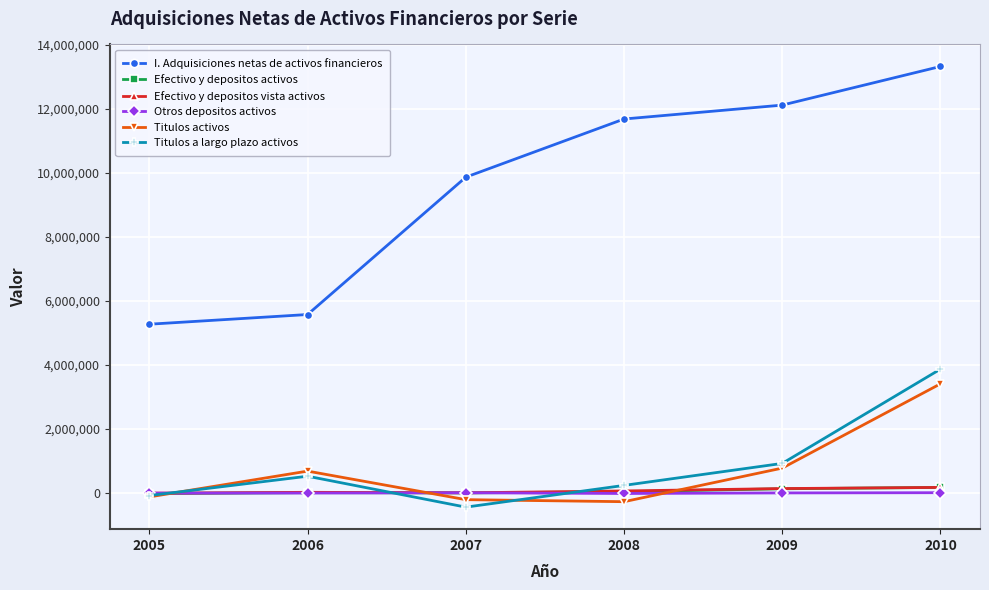

What is the sum of all Titulos activos values?

4218750